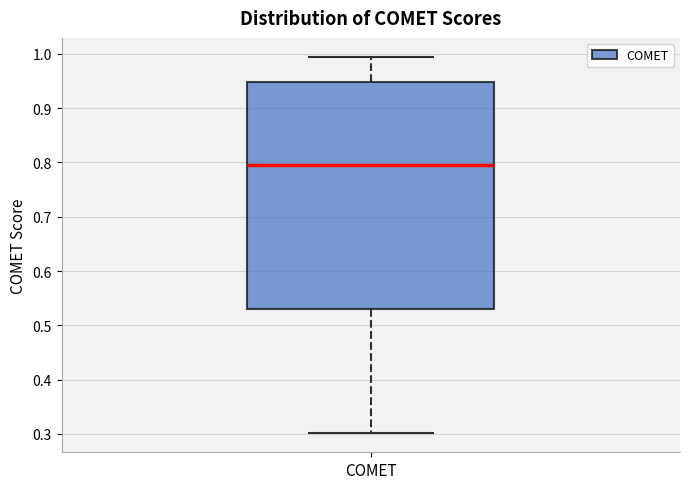

Where does the median line of the box for COMET sit on the y-axis? The values are not printed on the chart, so give them approximately, as read against the axis.

0.79